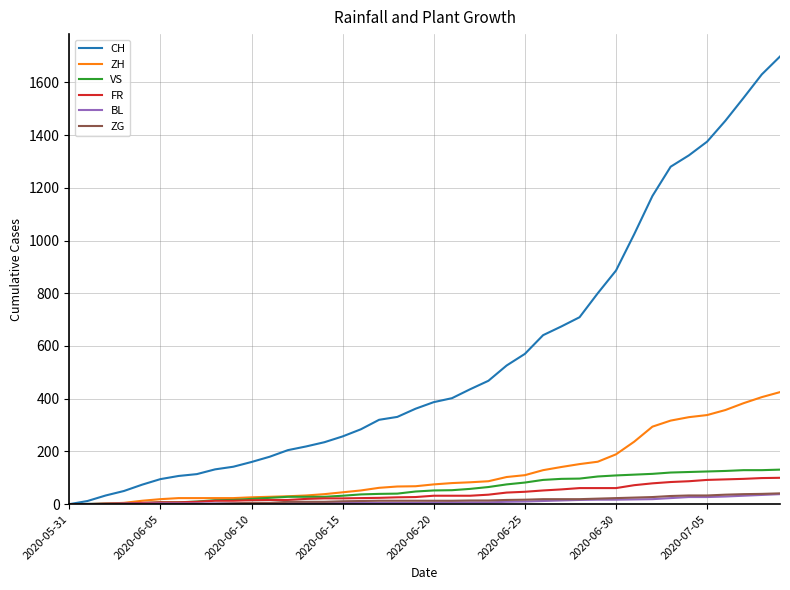

Which series has the largest total across all categories?

CH